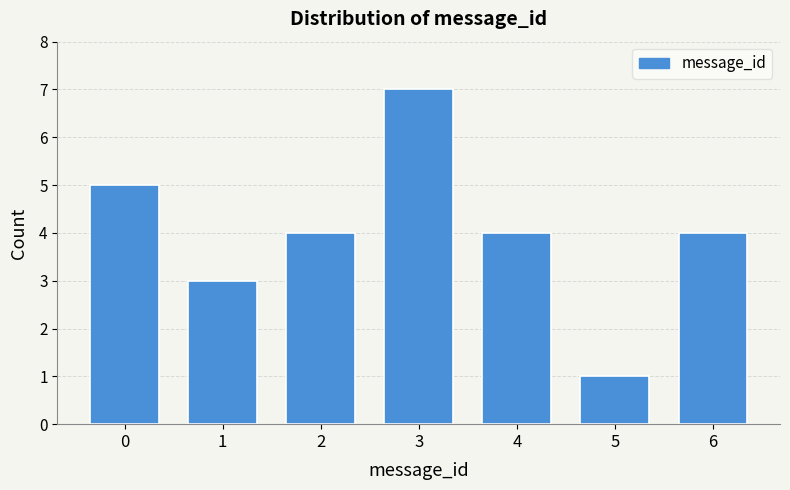

Over which range of the x-axis is the bar tallest?

2.5 to 3.5